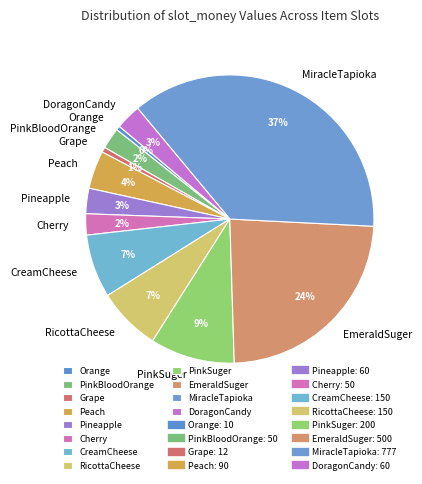

Which category has the biggest portion of the pie?

MiracleTapioka